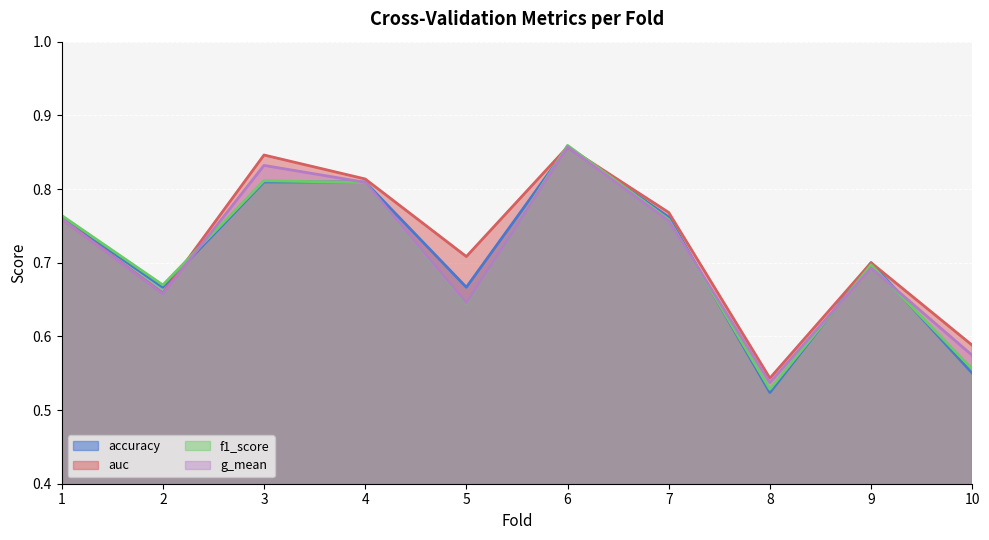

True or false: accuracy has more than 0 points higher than both neighbors.

True